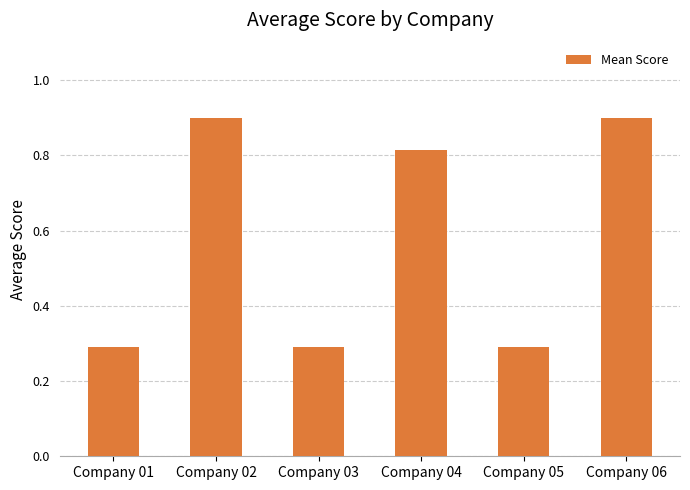

How many values are between 0 and 1?

6